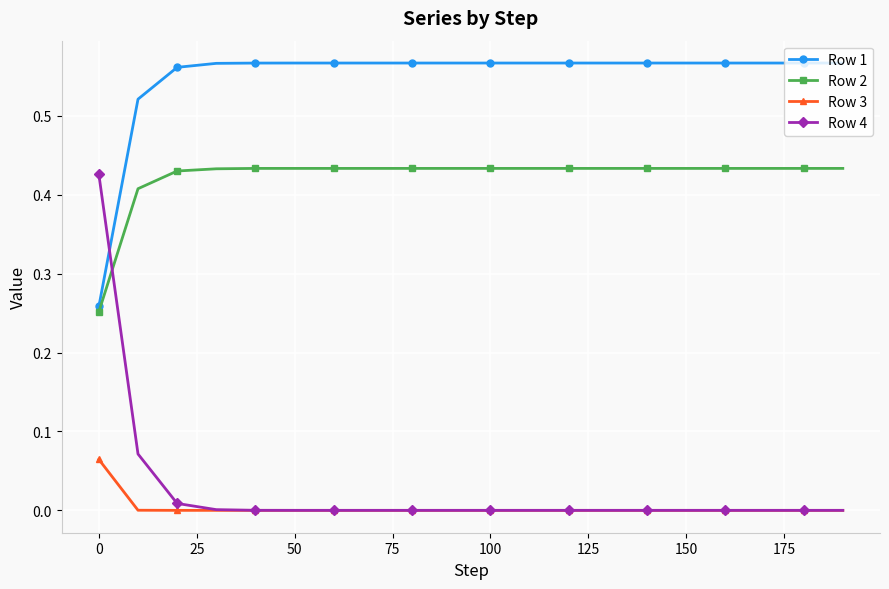

Which series has the largest total across all categories?

Row 1